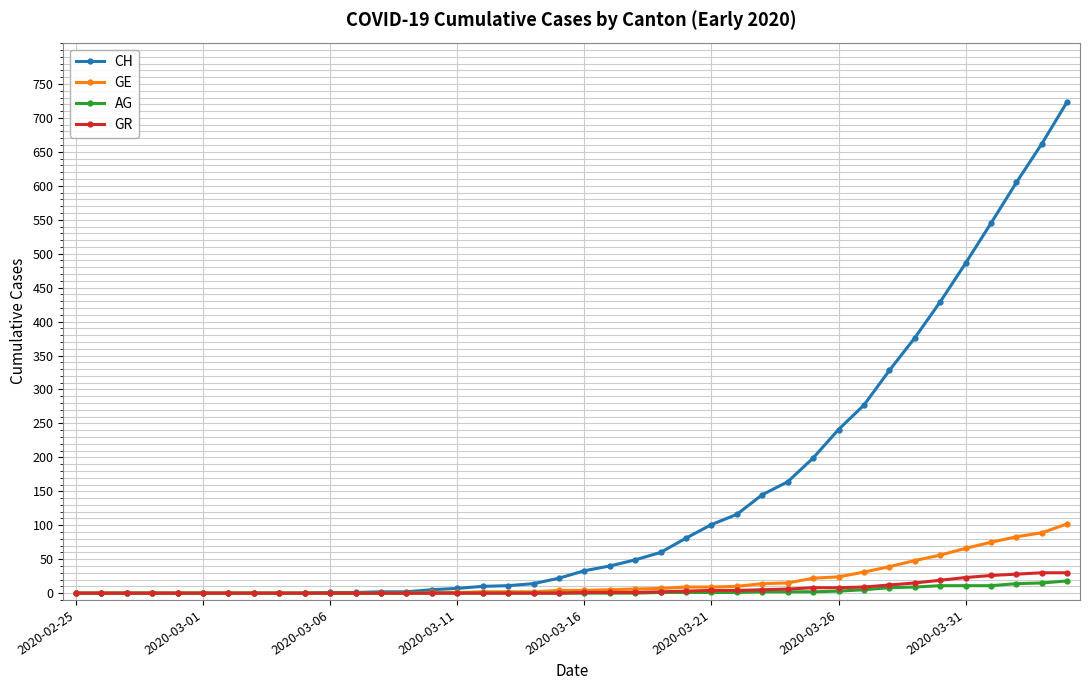

What is the greatest value displayed?

724